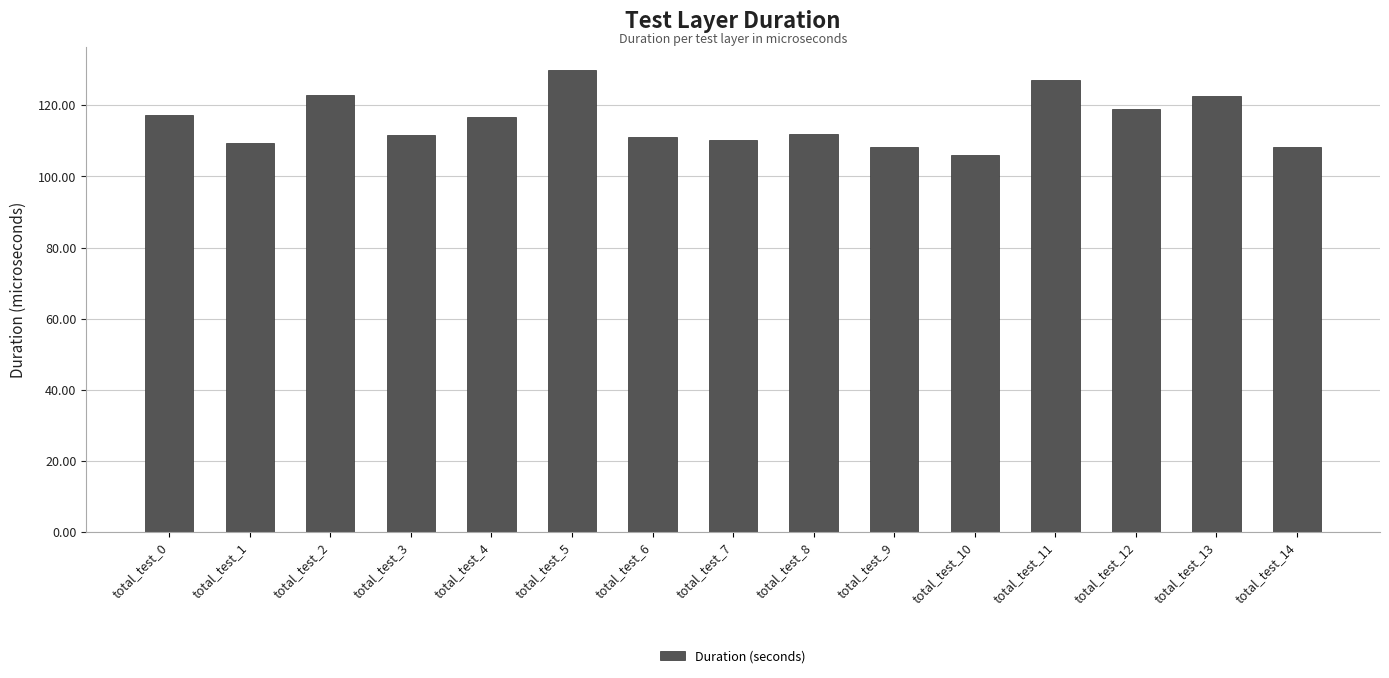

The value at total_test_5 is 0.0. True or false?

False